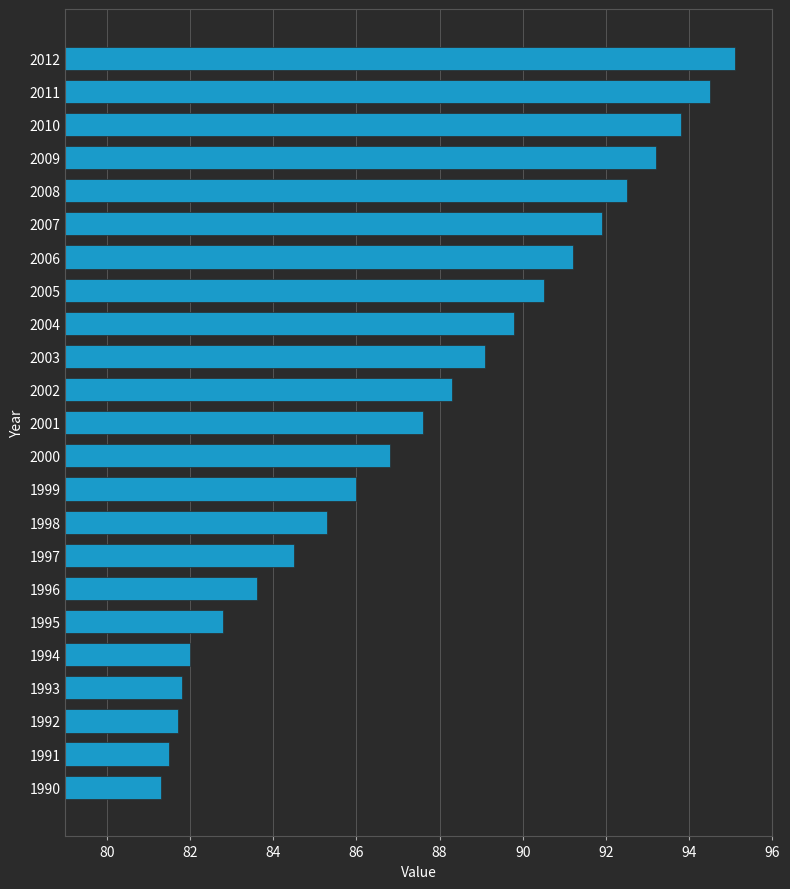

What is the minimum value shown in the chart?

81.3